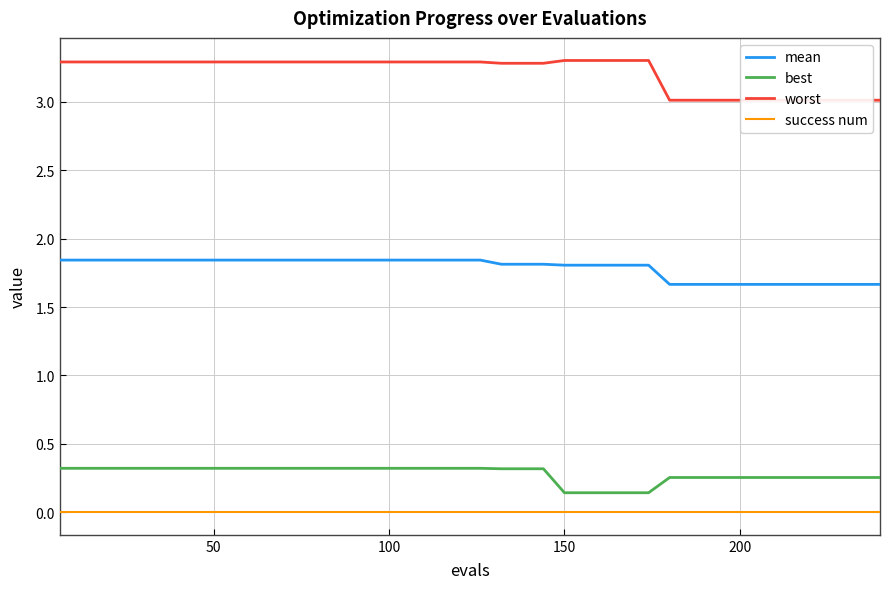

What is the maximum value for worst?

3.3